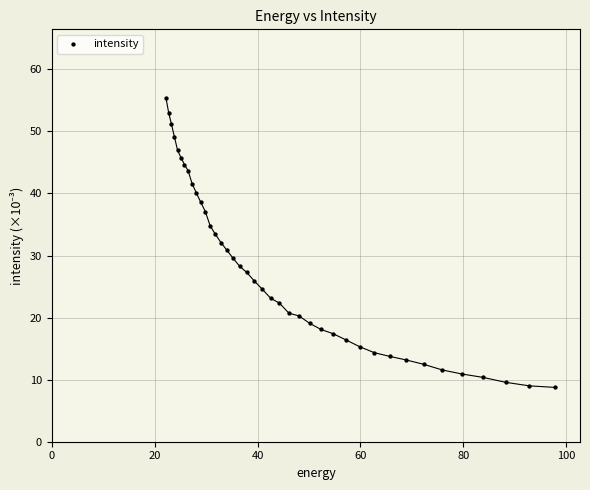

What is the range of Y values (max minus min)?

46.6